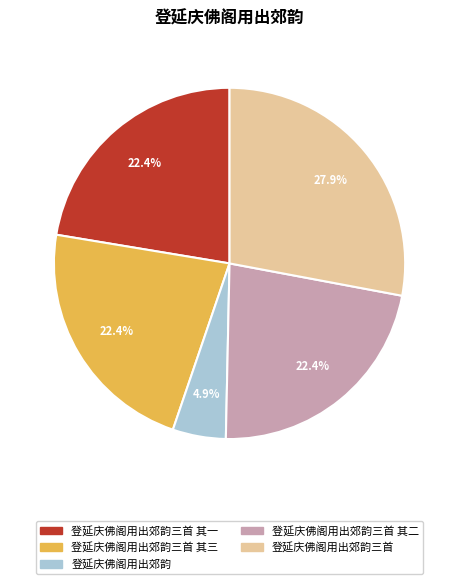

What percentage is the 登延庆佛阁用出郊韵三首 其一 slice, to the nearest percent?

22%